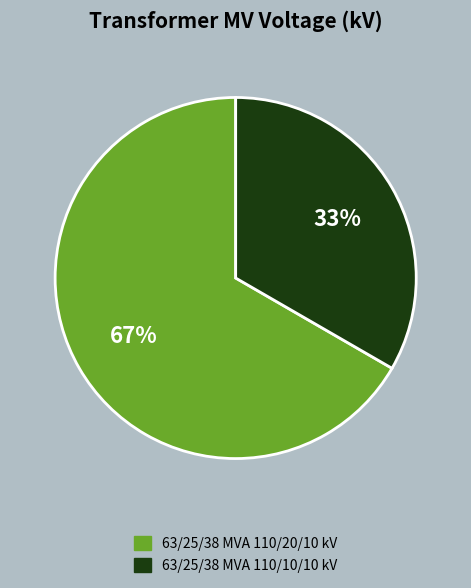

To the nearest percent, what is the average slice percentage?

50%